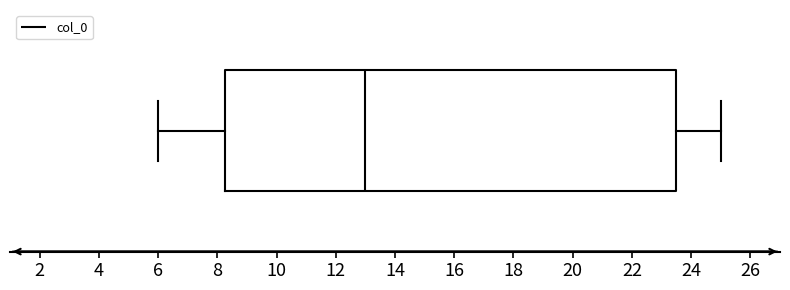

Read this box plot against the x-axis: the position of the median line, the range covered by the box, and the ends of both whiskers. The values are not printed on the chart, so give them approximately, as read against the axis.

median 13.0, box 8.2 to 23.6, whiskers 6.0 to 25.0